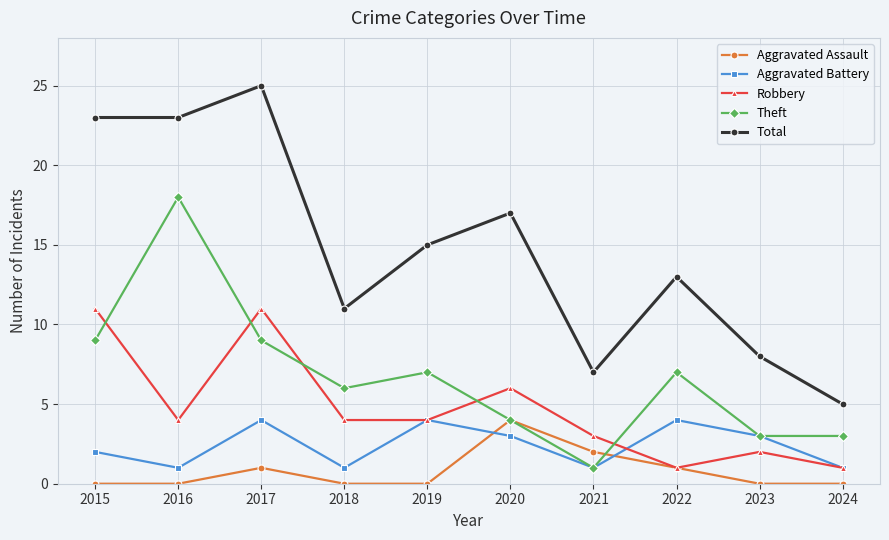

At which label is Robbery closest to 6?

2020